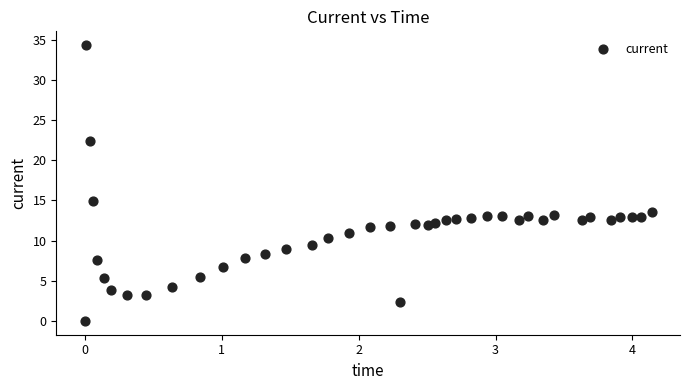

What is the range of X values (max minus min)?

4.1